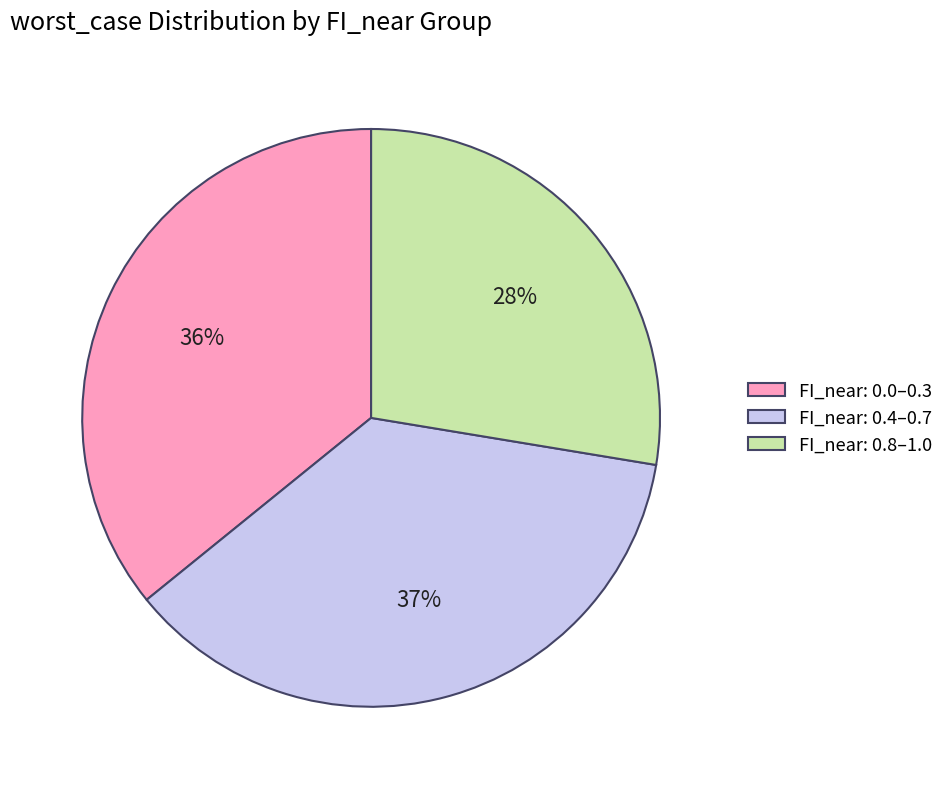

To the nearest percent, what is the difference between the largest and smallest slice percentages?

9%